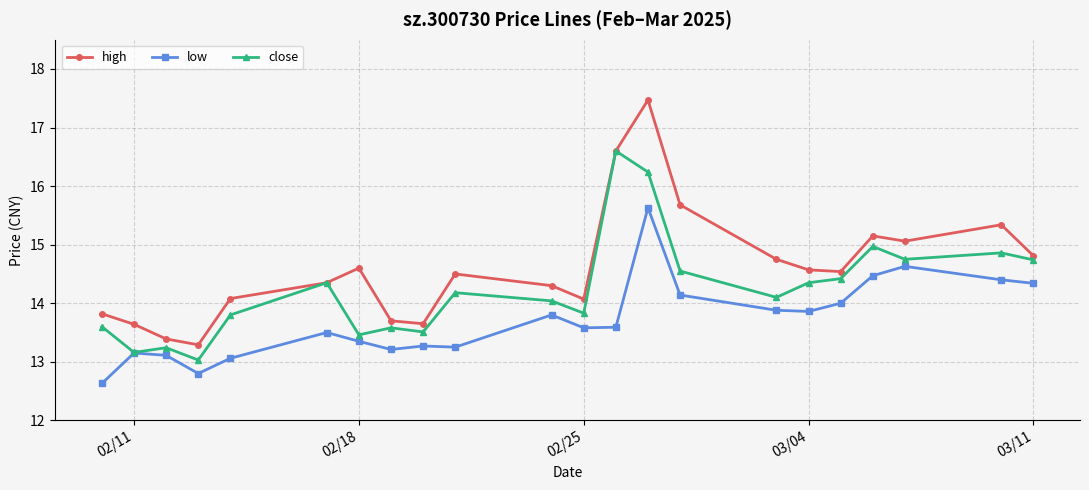

Which series has the largest total across all categories?

high